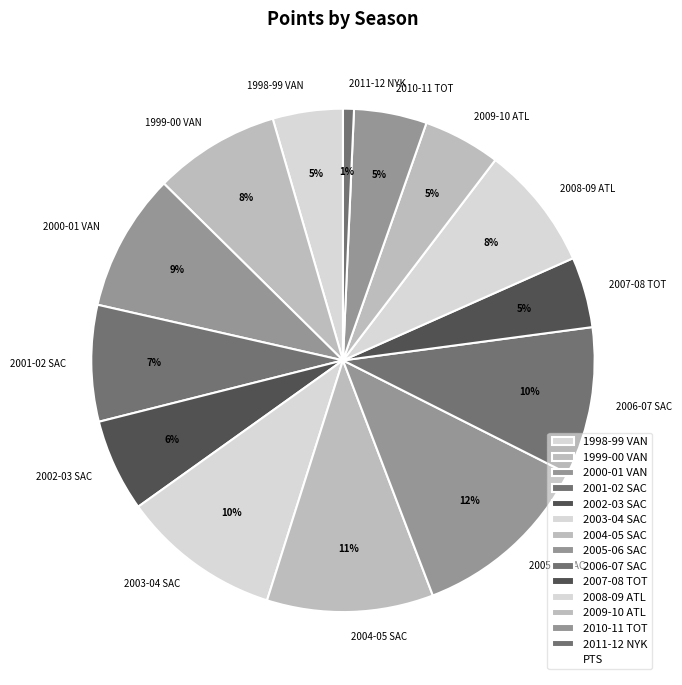

Which slice is the largest?

2005-06 SAC